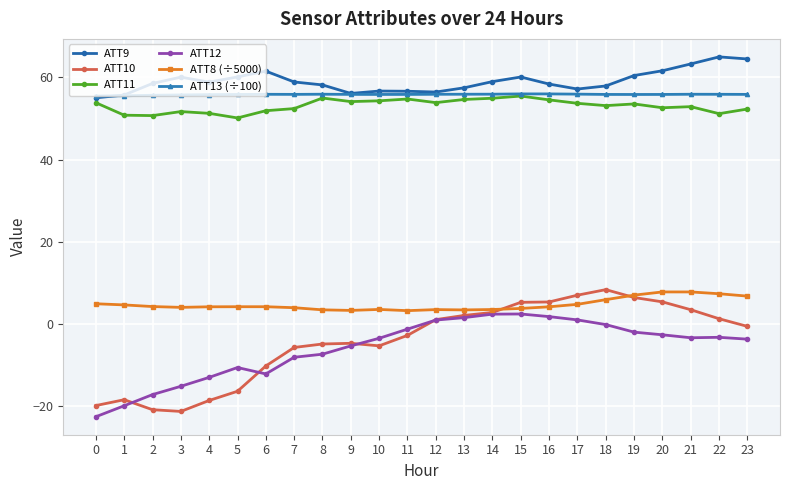

What is the difference between the highest and lowest values at 1?

75.7